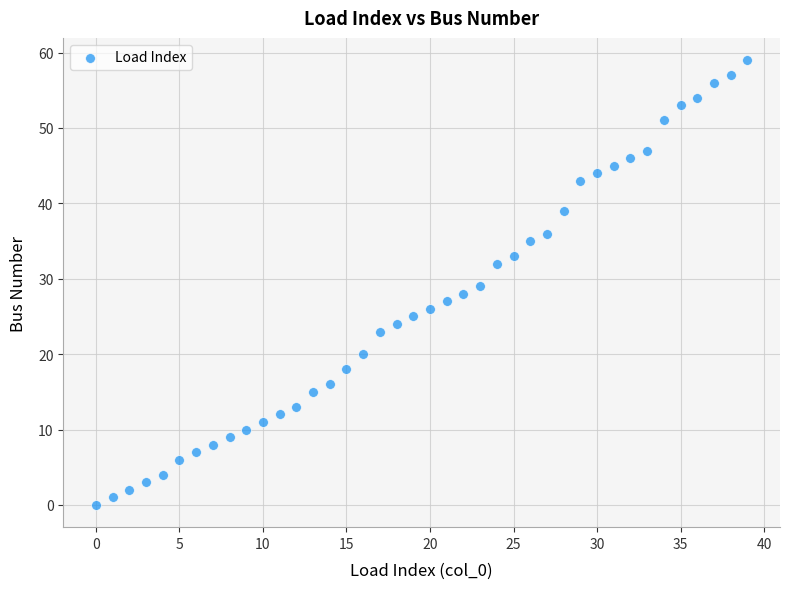

What is the range of Y values (max minus min)?

59